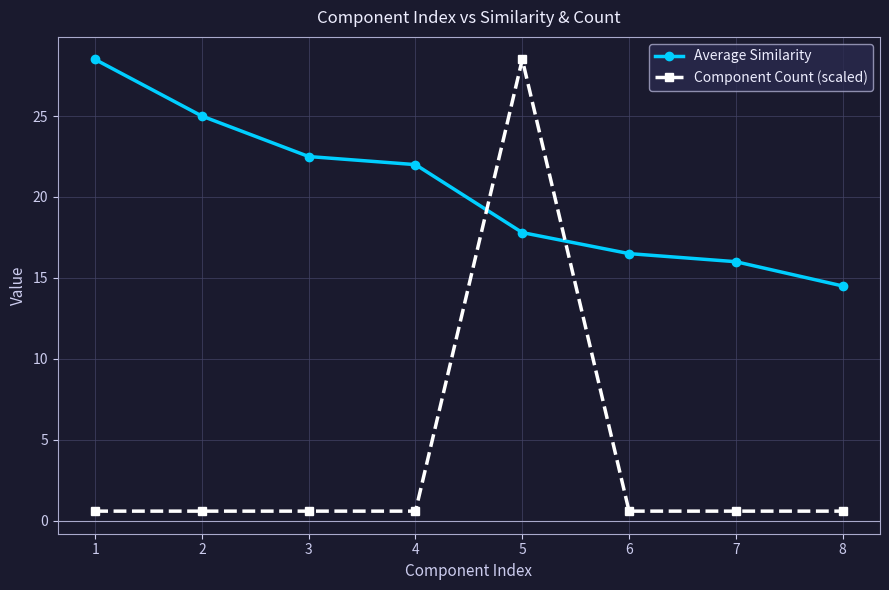

At 8, list the series in order from smallest to largest.

Component Count (scaled), Average Similarity